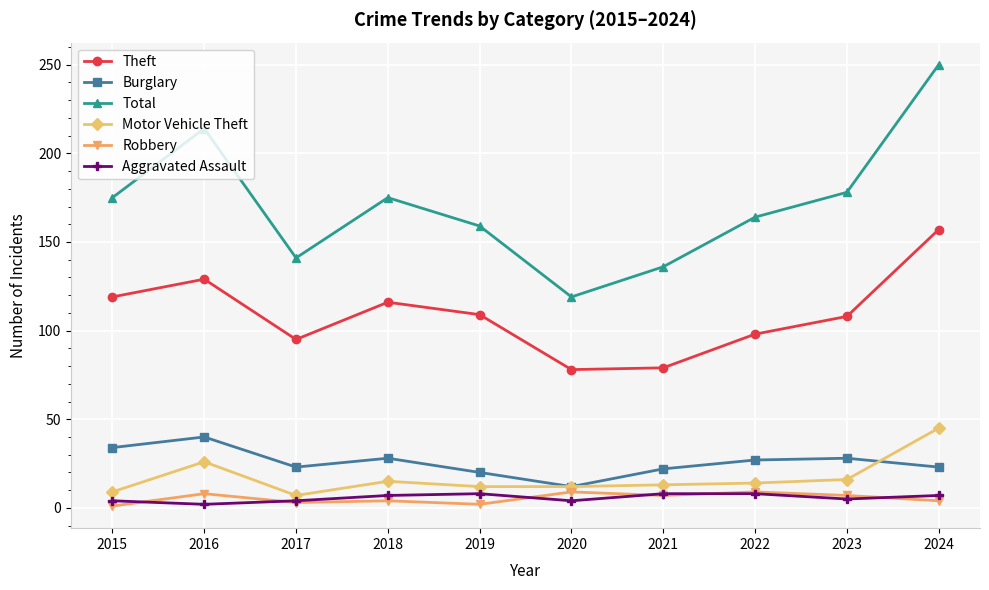

True or false: Burglary and Total cross at least once.

False